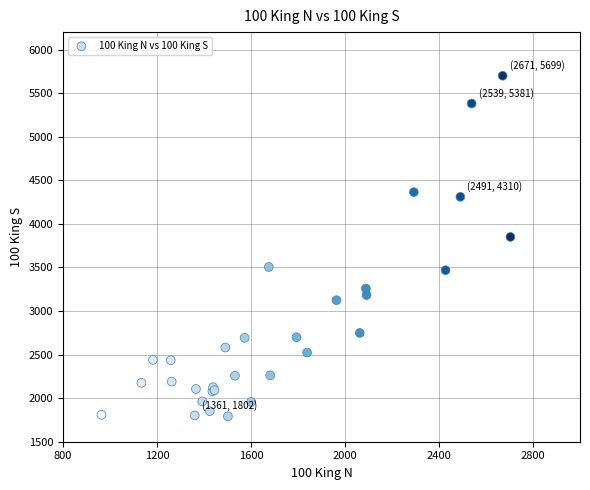

What Y value in the scatter plot is closest to 3745?

3850